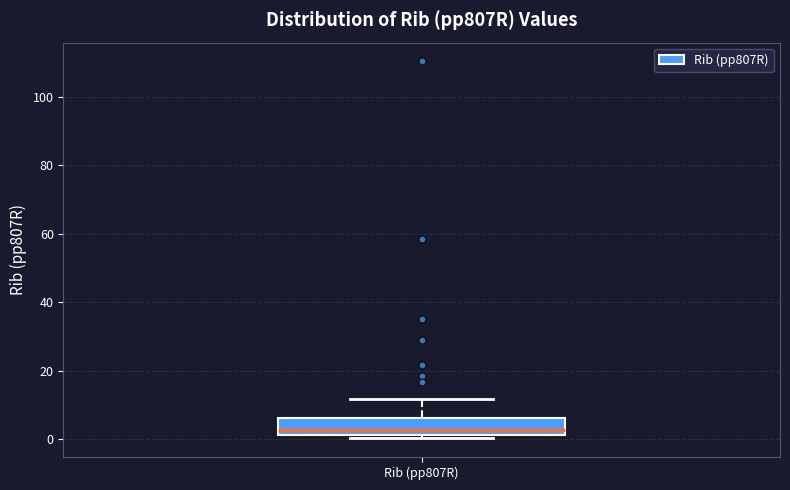

Read this box plot against the y-axis: the position of the median line, the range covered by the box, and the ends of both whiskers. The values are not printed on the chart, so give them approximately, as read against the axis.

median 2 (just above the box's lower edge), box 2 to 6, whiskers 0 to 12